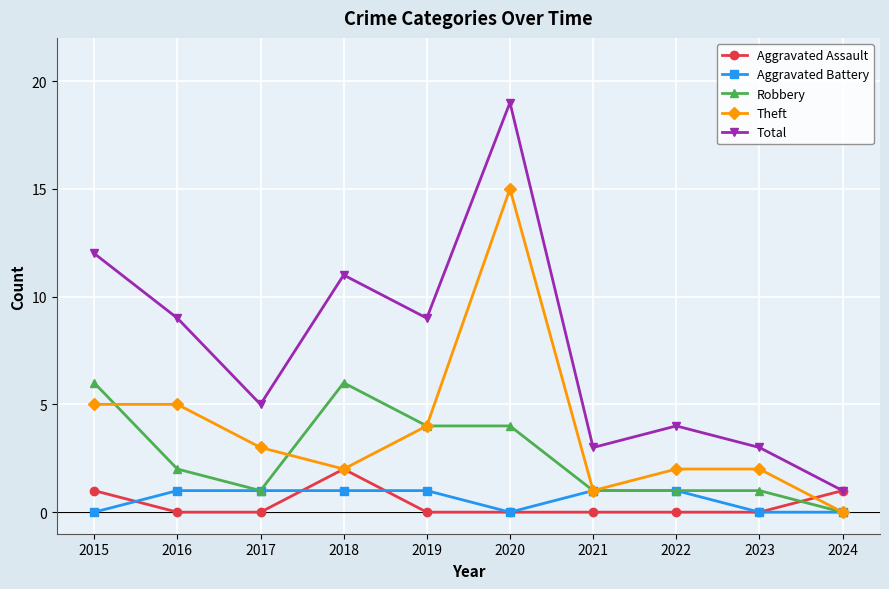

Reading right to left, what are all the values shown in this chart?

Aggravated Assault: 2024=1	2023=0	2022=0	2021=0	2020=0	2019=0	2018=2	2017=0	2016=0	2015=1
Aggravated Battery: 2024=0	2023=0	2022=1	2021=1	2020=0	2019=1	2018=1	2017=1	2016=1	2015=0
Robbery: 2024=0	2023=1	2022=1	2021=1	2020=4	2019=4	2018=6	2017=1	2016=2	2015=6
Theft: 2024=0	2023=2	2022=2	2021=1	2020=15	2019=4	2018=2	2017=3	2016=5	2015=5
Total: 2024=1	2023=3	2022=4	2021=3	2020=19	2019=9	2018=11	2017=5	2016=9	2015=12